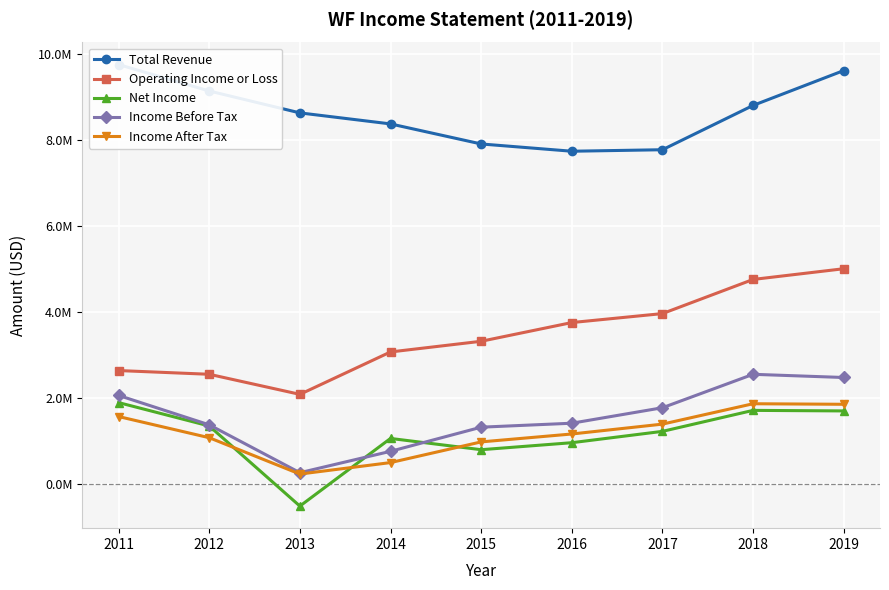

What are all the series names shown in the legend?

Total Revenue, Operating Income or Loss, Net Income, Income Before Tax, Income After Tax